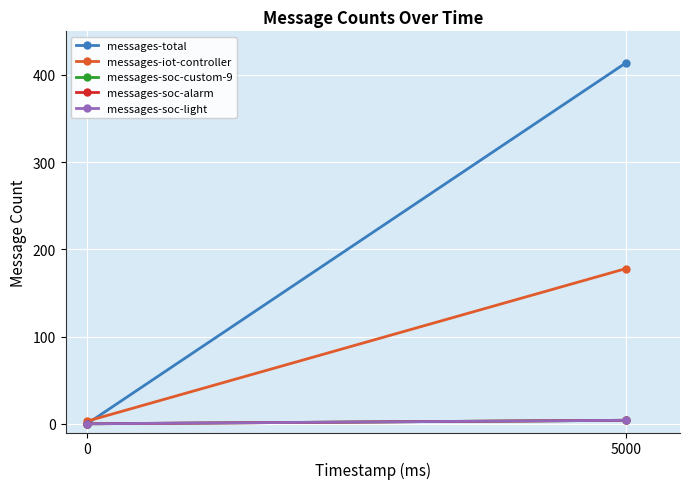

At 5000, list the series in order from smallest to largest.

messages-soc-custom-9, messages-soc-alarm, messages-soc-light, messages-iot-controller, messages-total